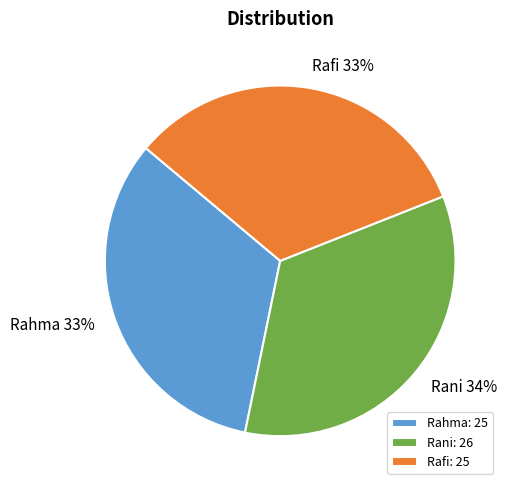

How many segments does this pie chart have?

3